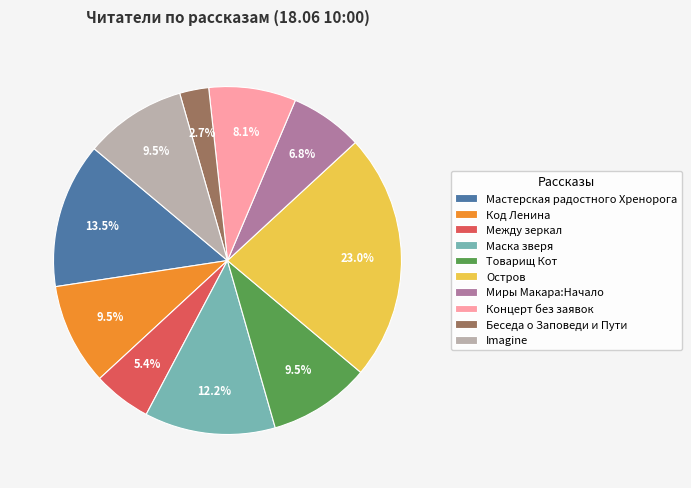

Which category has the biggest portion of the pie?

Остров